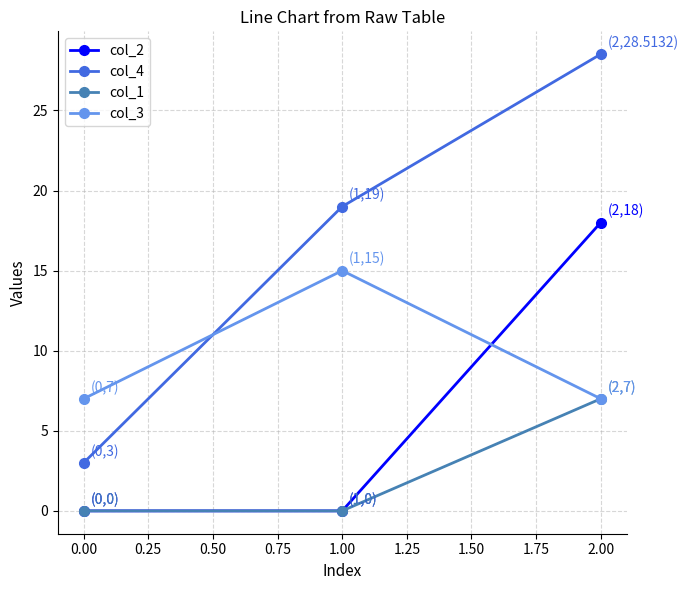

Which series has the largest range (max minus min)?

col_4